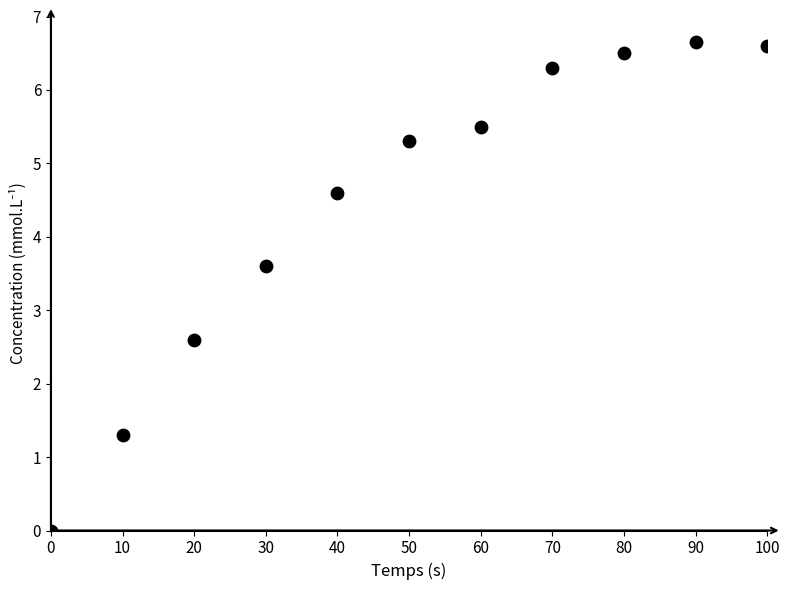

What Y value in the scatter plot is closest to 3?

2.6